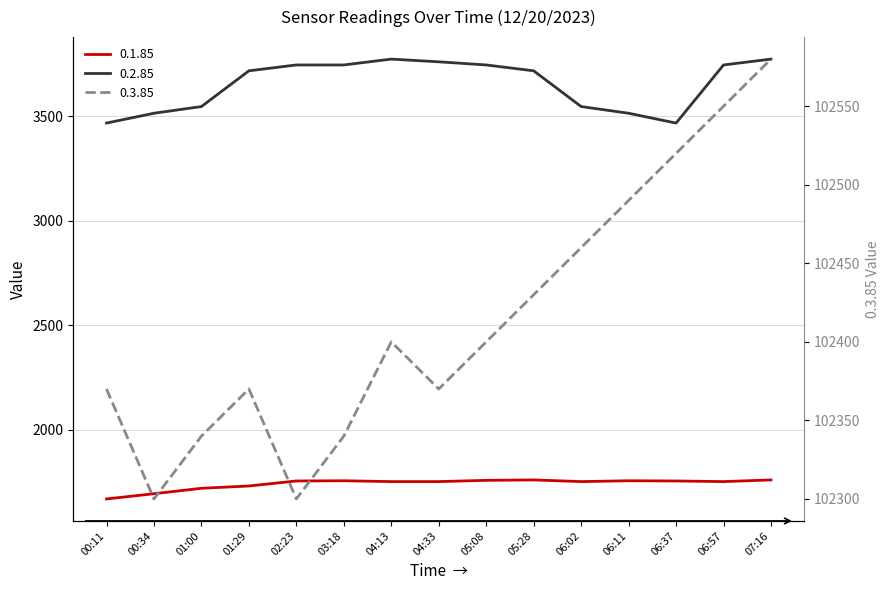

What are all the series names shown in the legend?

0.1.85, 0.2.85, 0.3.85